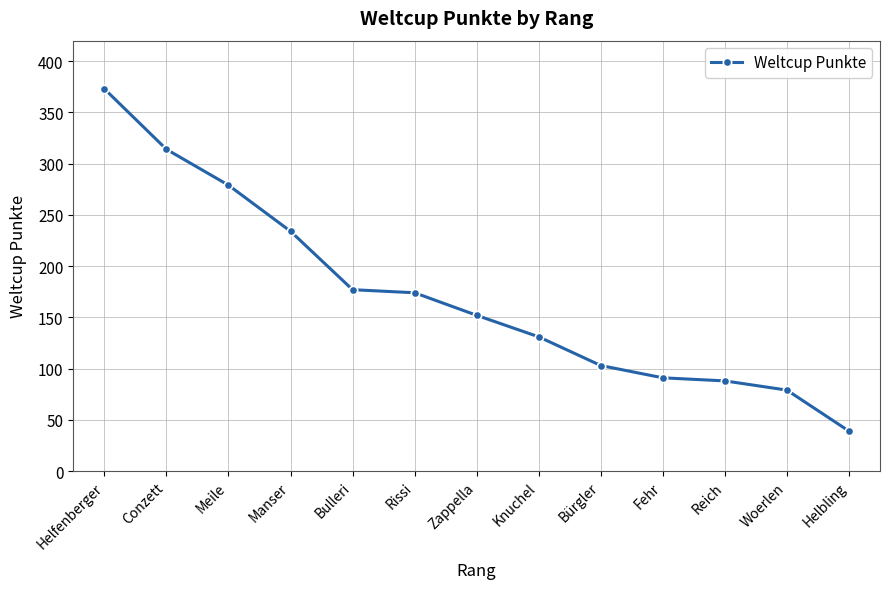

What is the difference between the maximum and minimum values?

334